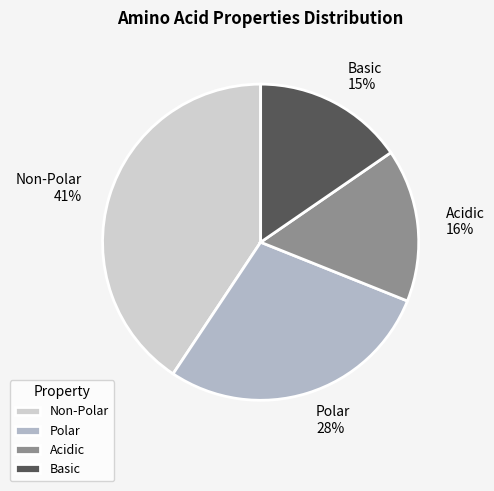

Which has a higher value, Non-Polar or Polar?

Non-Polar